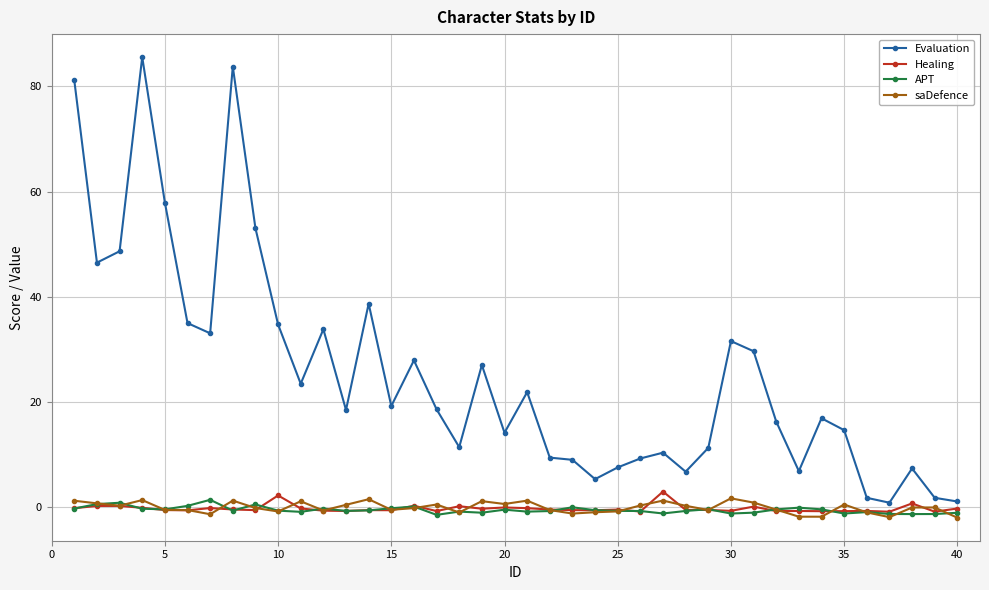

At how many categories does at least one series exceed 71?

3